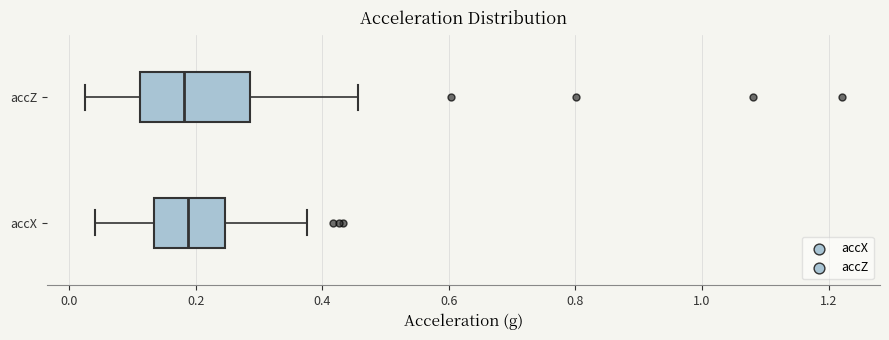

Where does the left whisker of the box for accZ end on the x-axis? The values are not printed on the chart, so give them approximately, as read against the axis.

0.02